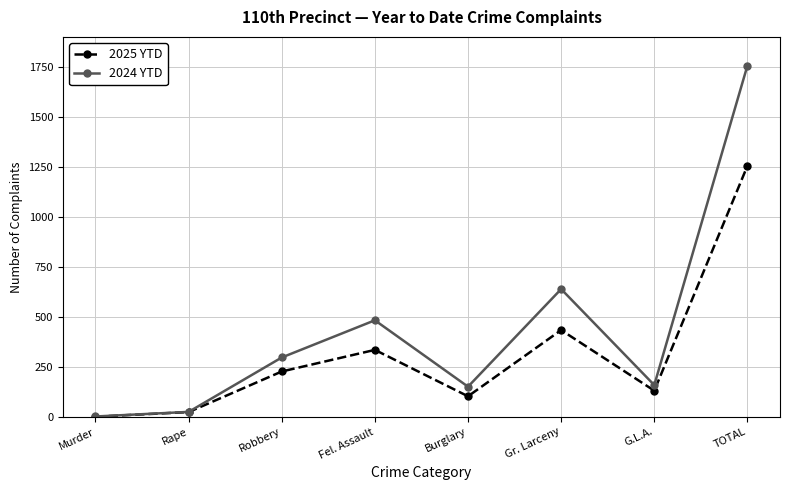

What is the average value of the 2025 YTD series?

314